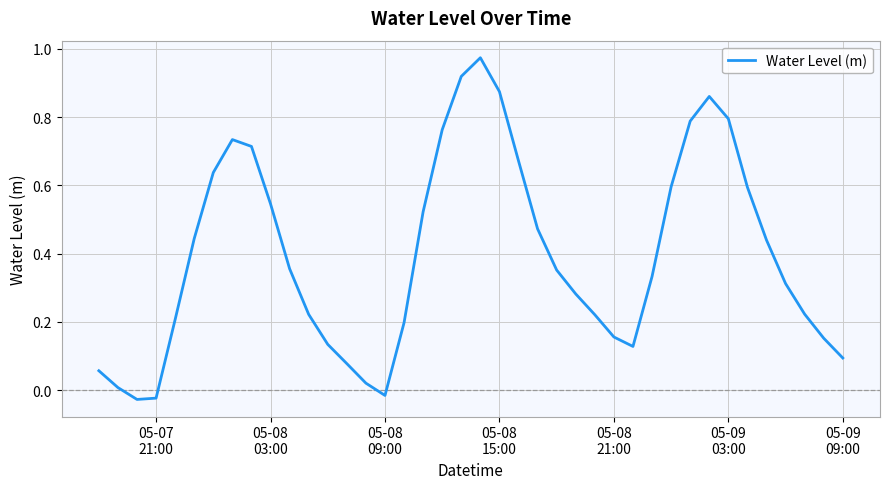

How many lines are shown in the chart?

1